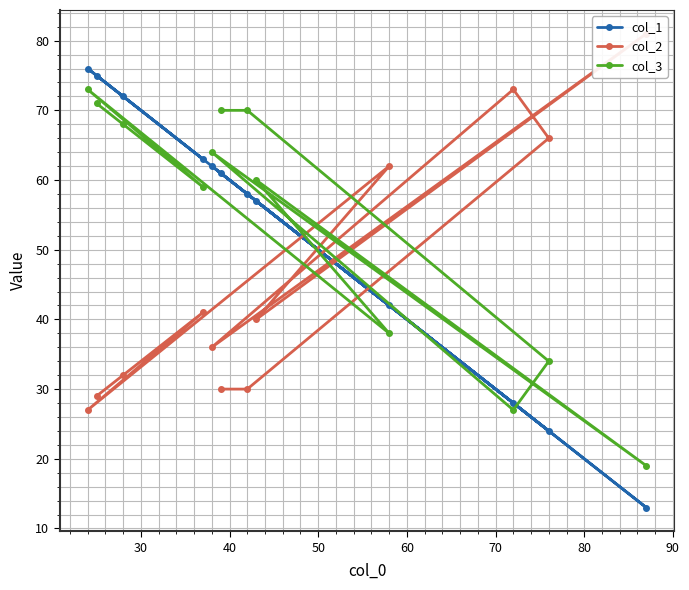

What is the minimum value for col_1?

13